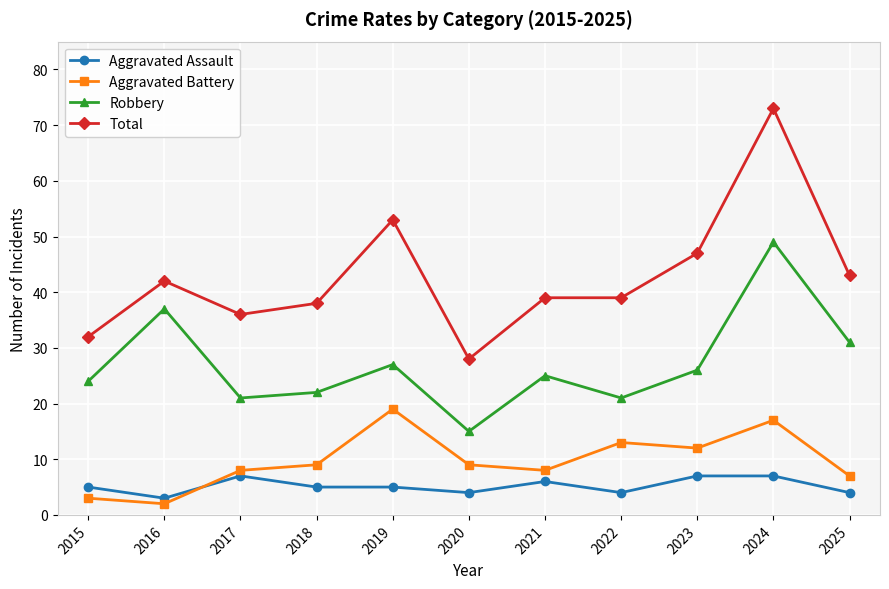

At which category does Robbery reach its first local valley?

2017